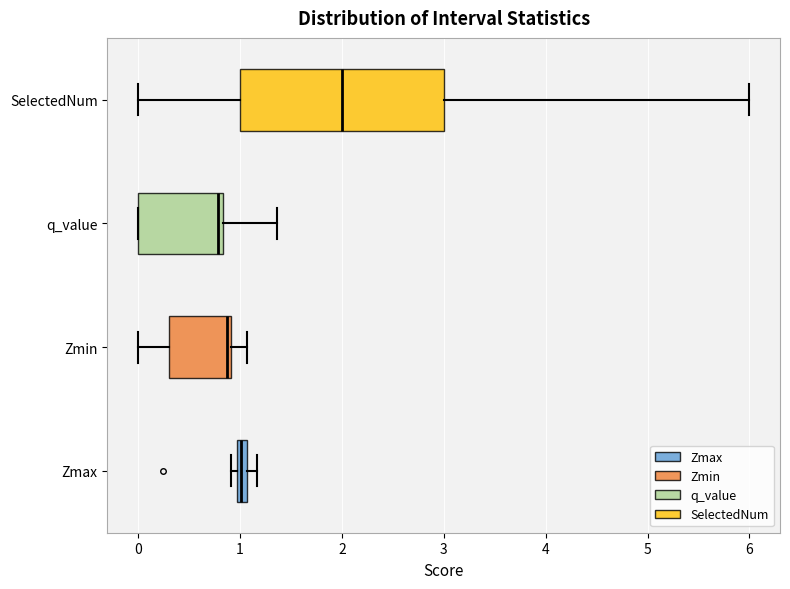

Which box's median line is the furthest to the right?

SelectedNum